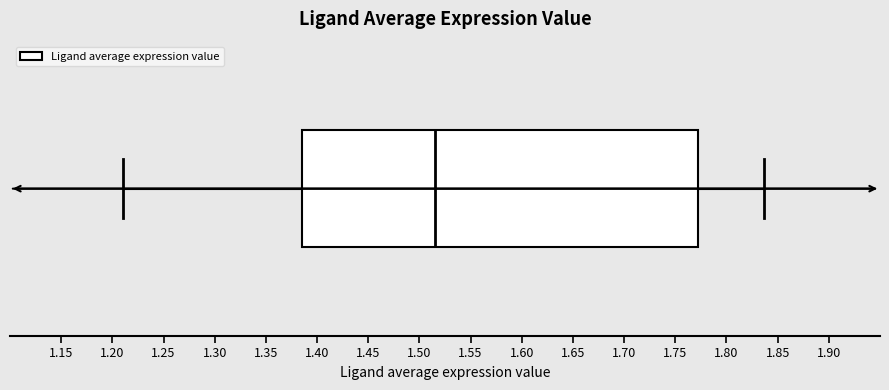

Where does the median line of the box sit on the x-axis? The values are not printed on the chart, so give them approximately, as read against the axis.

1.515